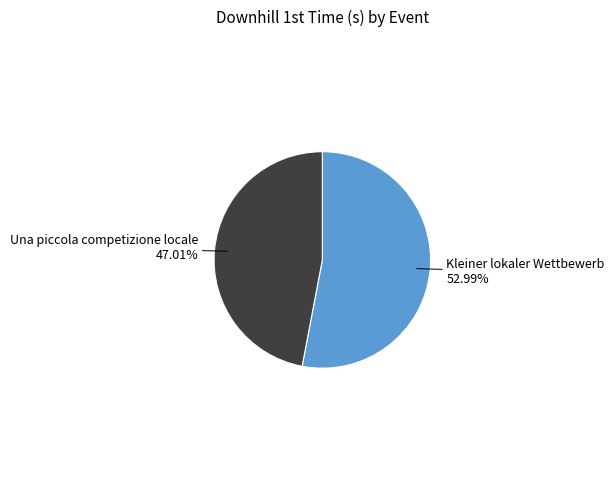

Does any single category account for the majority?

Yes